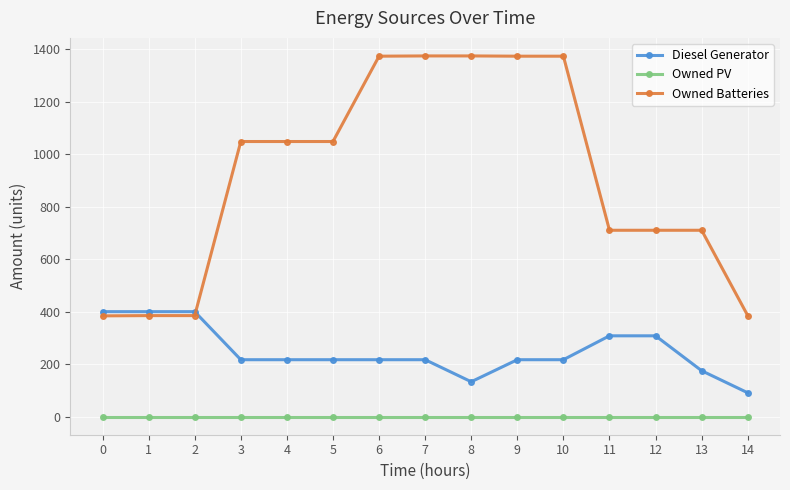

How many distinct data groups are displayed?

3